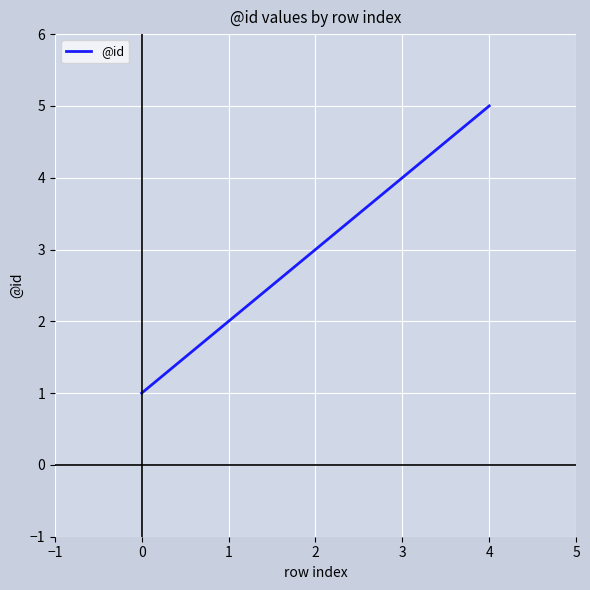

What is the difference between the maximum and second lowest values?

3